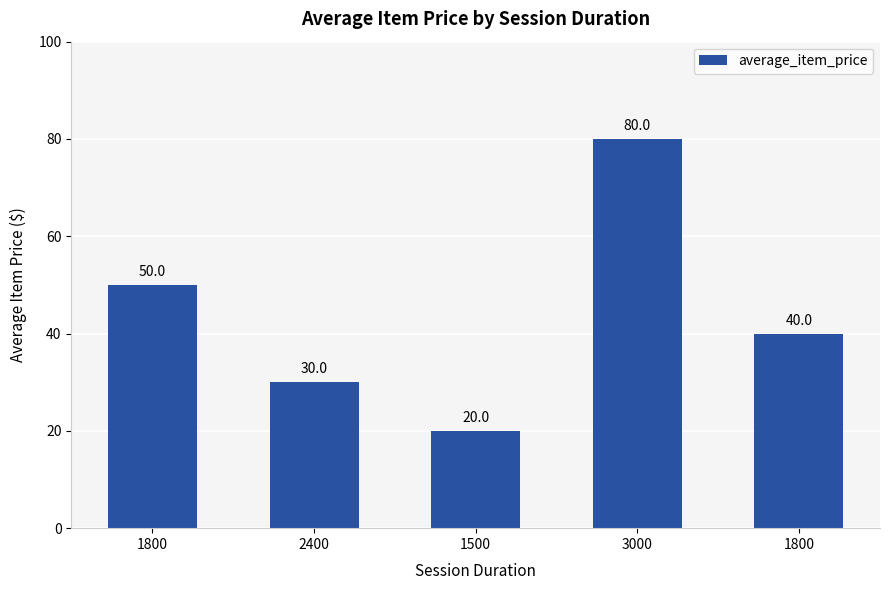

Which has a higher value, 1500 or 1800?

1800